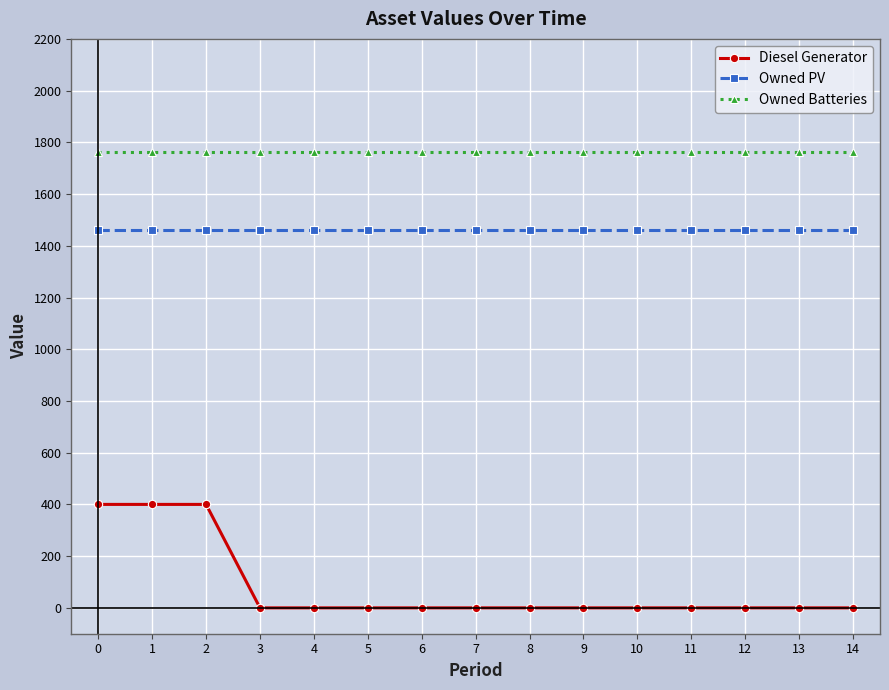

Reading left to right, transcribe all the data shown in this chart.

Diesel Generator: 0=400	1=400	2=400	3=0	4=0	5=0	6=0	7=0	8=0	9=0	10=0	11=0	12=0	13=0	14=0
Owned PV: 0=1461	1=1461	2=1461	3=1461	4=1461	5=1461	6=1461	7=1461	8=1461	9=1461	10=1461	11=1461	12=1461	13=1461	14=1461
Owned Batteries: 0=1762	1=1762	2=1762	3=1762	4=1762	5=1762	6=1762	7=1762	8=1762	9=1762	10=1762	11=1762	12=1762	13=1762	14=1762